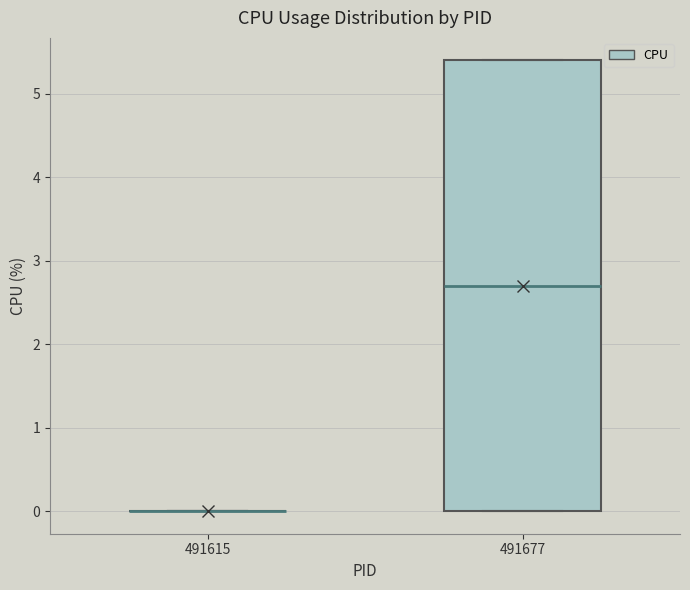

Comparing the boxes themselves (not the whiskers), which one is the tallest?

491677